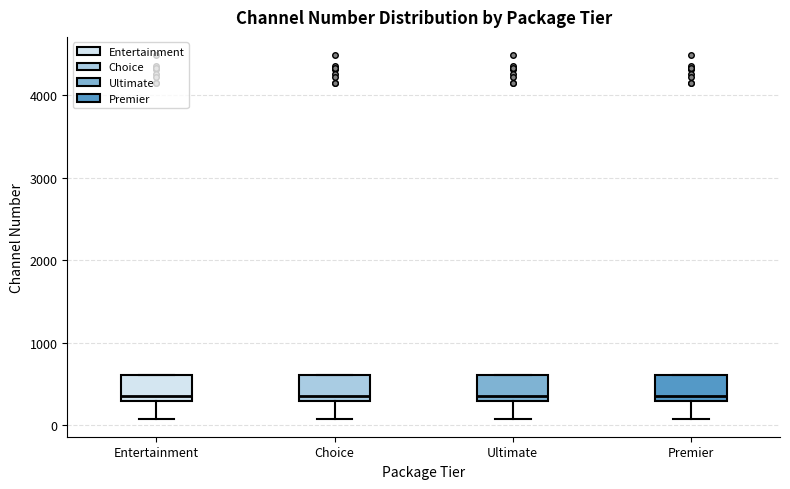

Where is the lower edge of the box for Choice on the y-axis? The values are not printed on the chart, so give them approximately, as read against the axis.

300